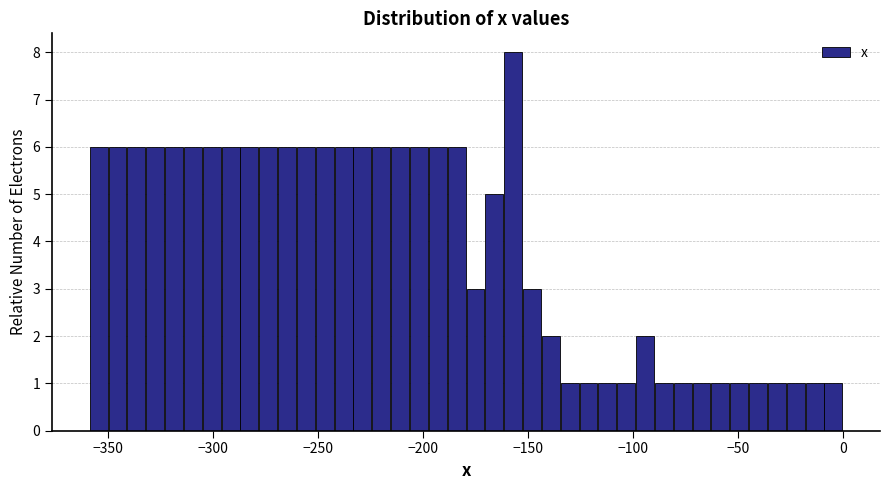

Around what value on the x-axis is the tallest bar? Give the approximate position of its centre, as read against the axis.

-155